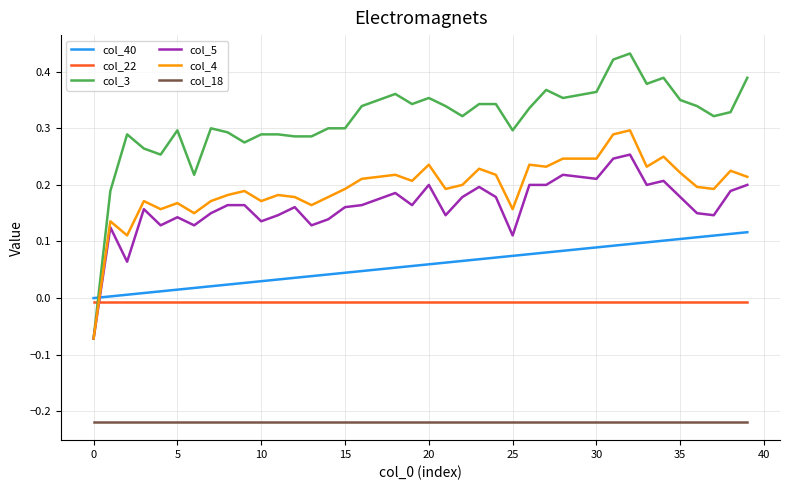

Which series has the largest total across all categories?

col_3